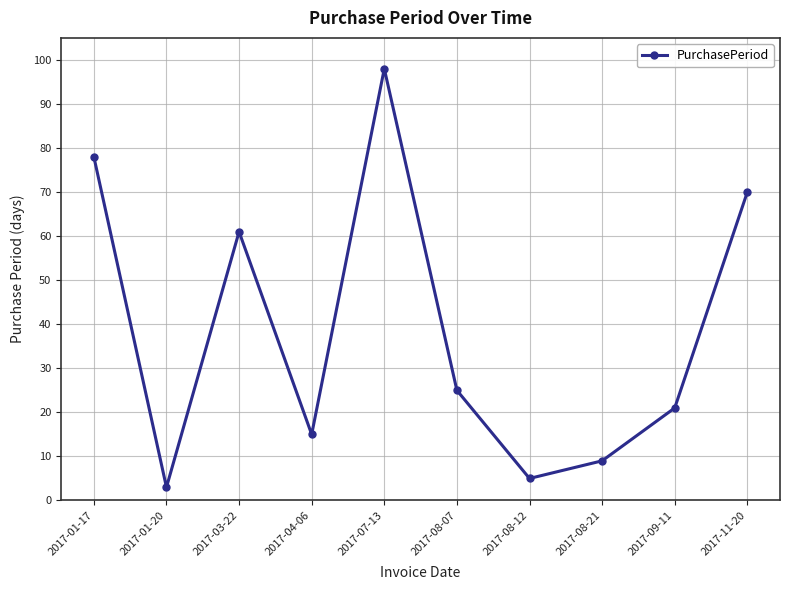

True or false: the data shows 121 at 2017-11-20.

False